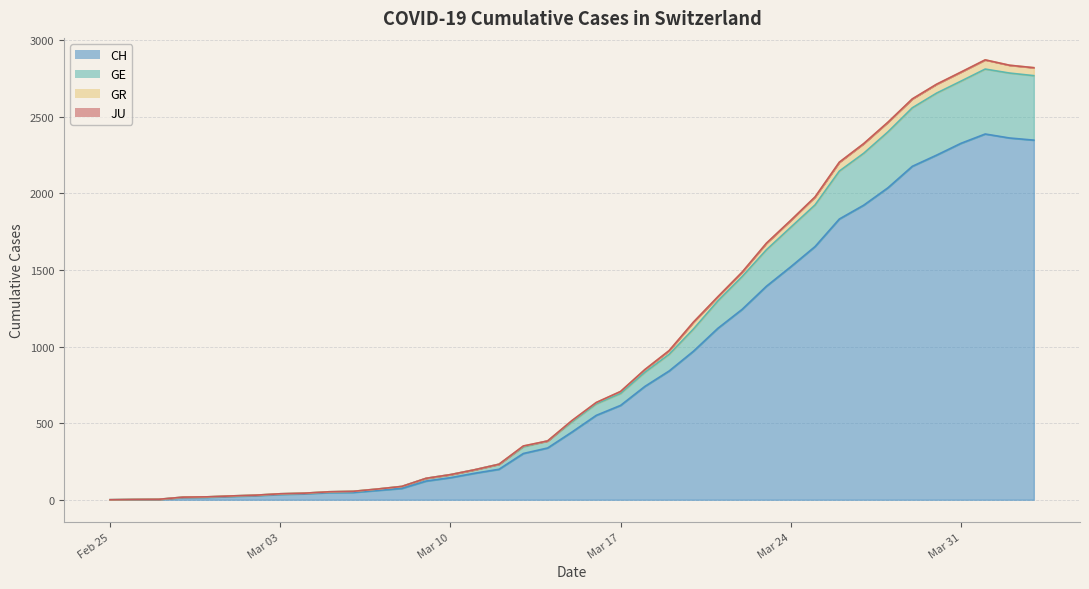

True or false: CH has a value of 261 at 2020-03-15.

False